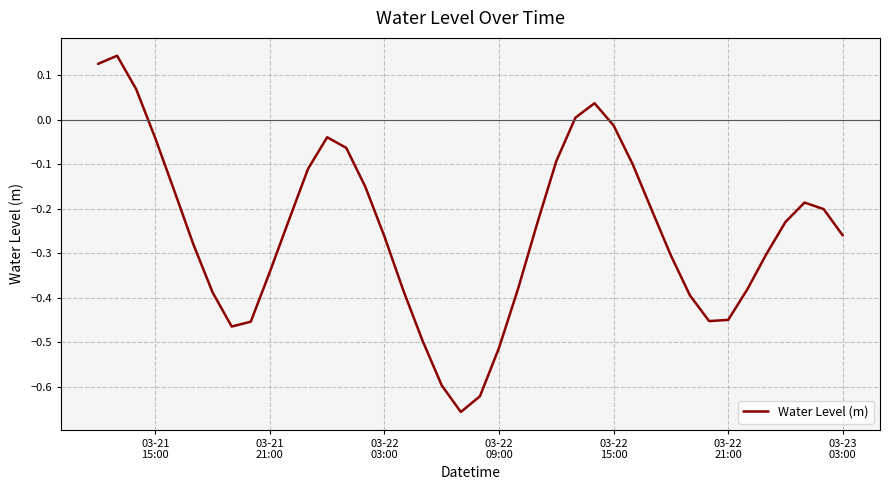

How many lines are shown in the chart?

1